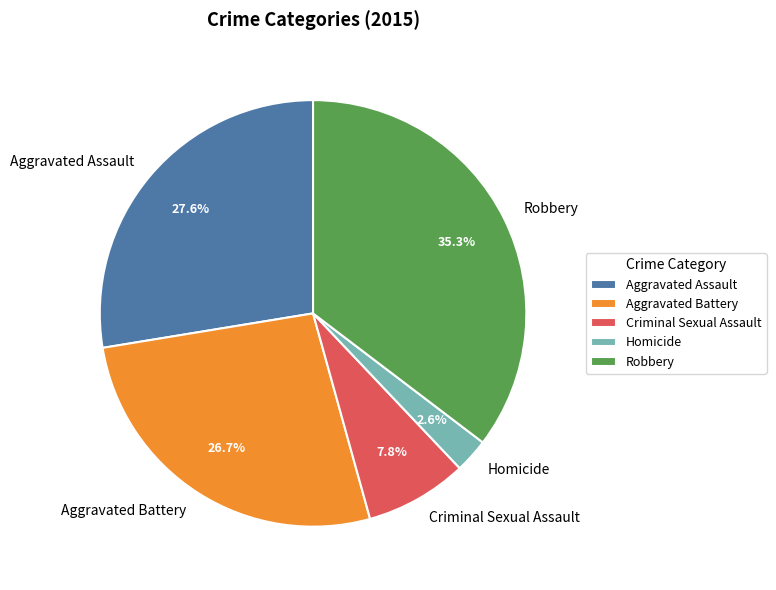

What percentage do Criminal Sexual Assault and Aggravated Battery together represent?

34.5%